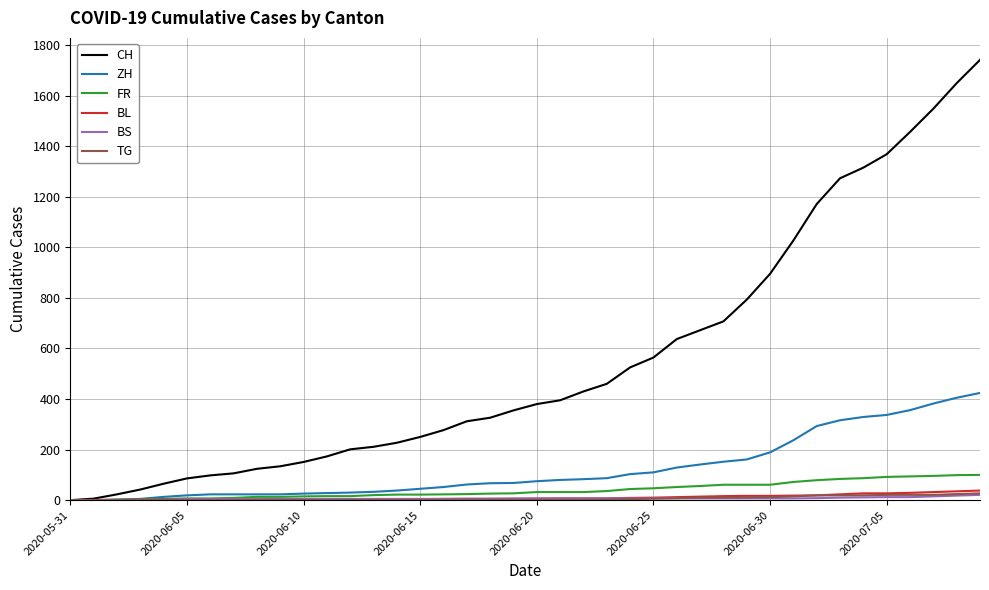

Which series has the largest total across all categories?

CH